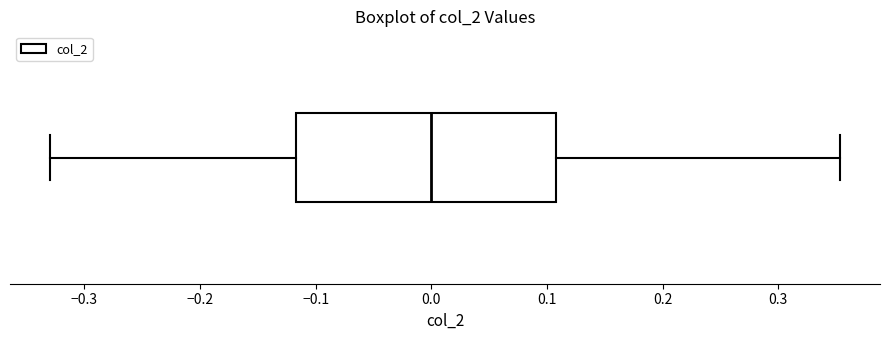

Where does the left whisker of the box end on the x-axis? The values are not printed on the chart, so give them approximately, as read against the axis.

-0.33